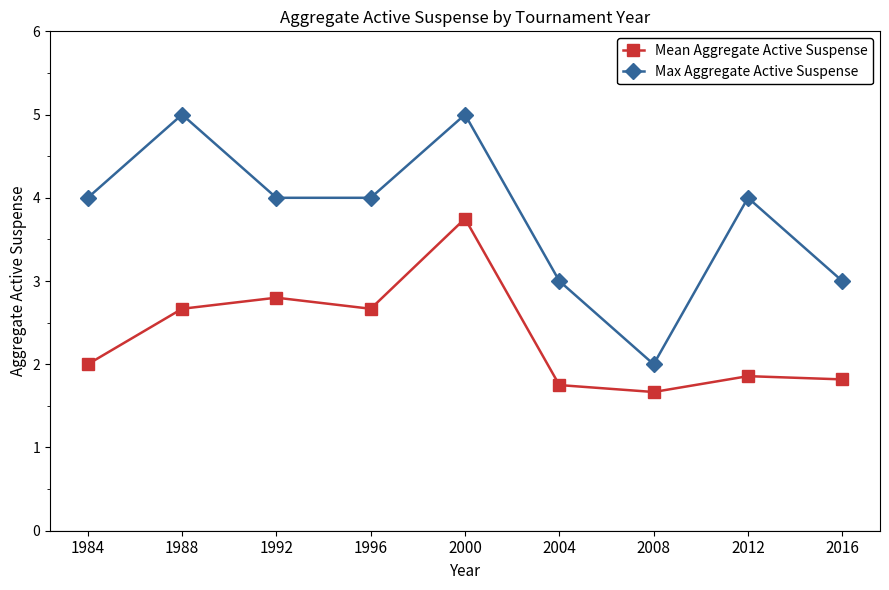

How many values in the Mean Aggregate Active Suspense series are below 2?

4